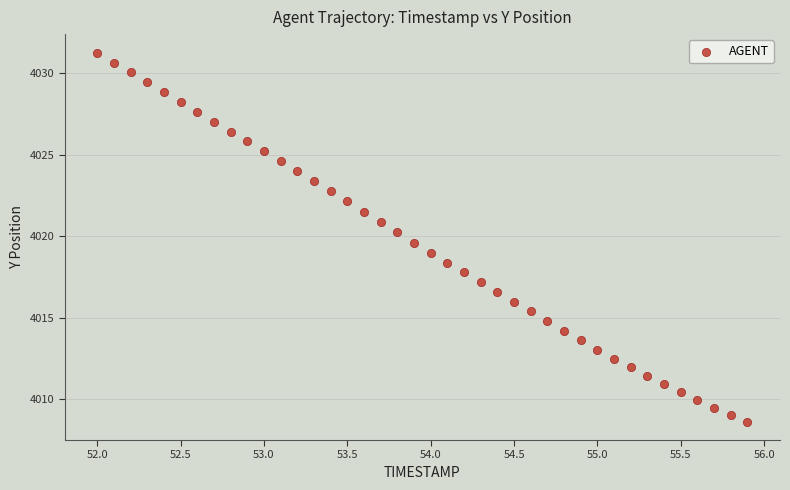

What is the range of Y values (max minus min)?

22.6